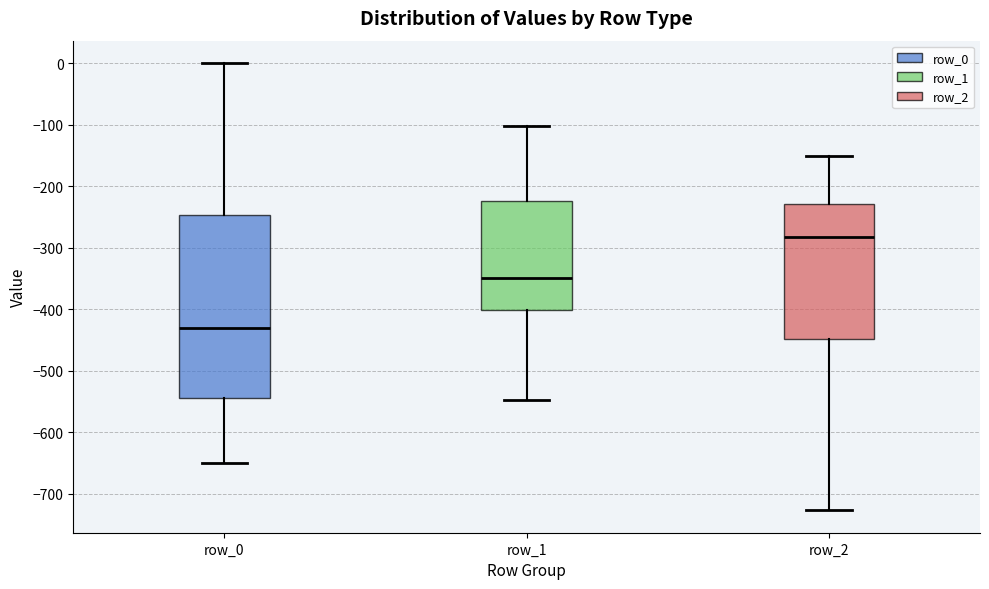

Where does the lower whisker of the box for row_1 end on the y-axis? The values are not printed on the chart, so give them approximately, as read against the axis.

-550